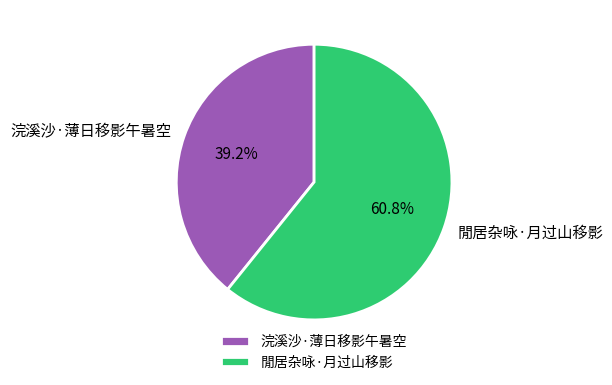

To the nearest percent, what portion does 浣溪沙·薄日移影午暑空 represent?

39%